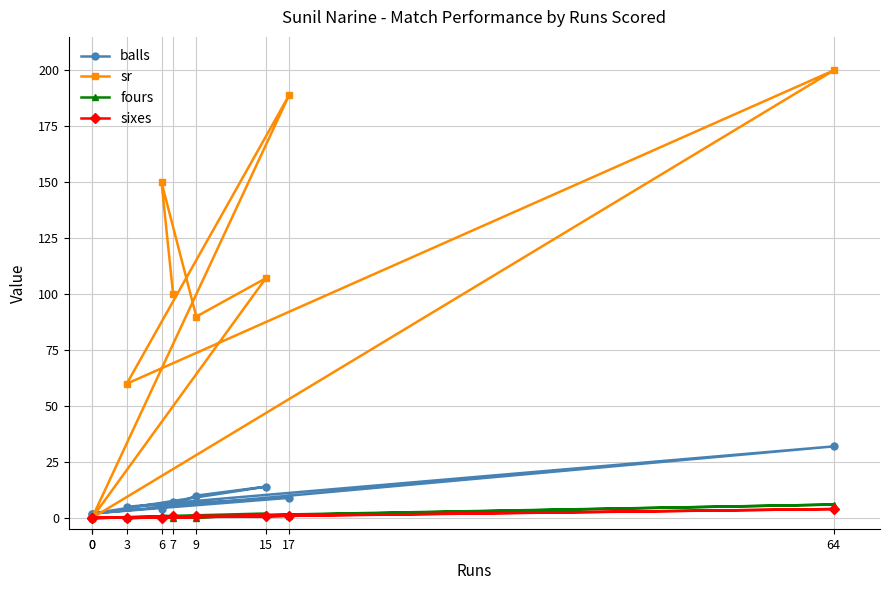

The sixes series shows 1.6 at 17. True or false?

False